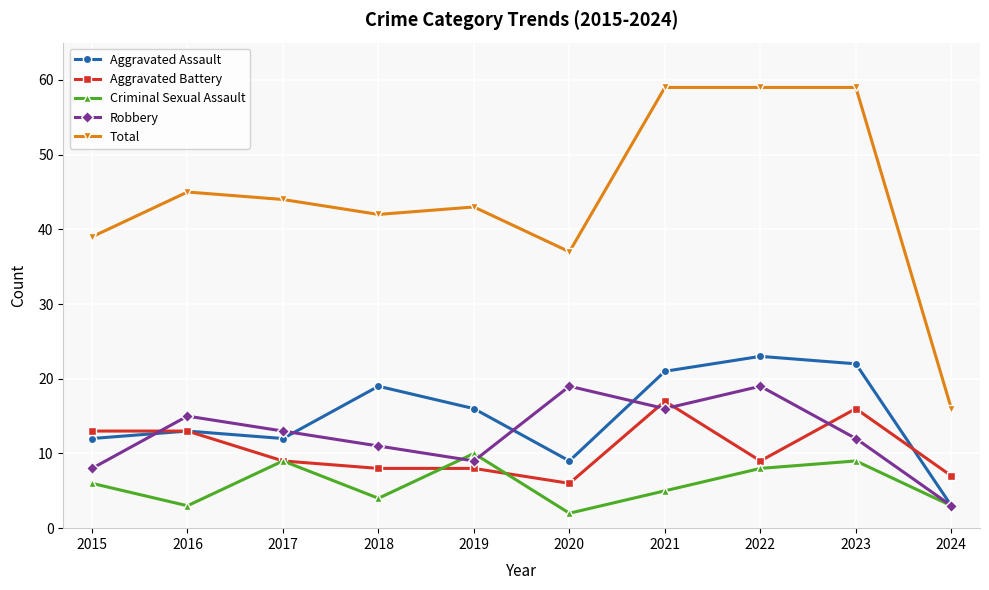

List the series in order of their peak value, highest first.

Total, Aggravated Assault, Robbery, Aggravated Battery, Criminal Sexual Assault